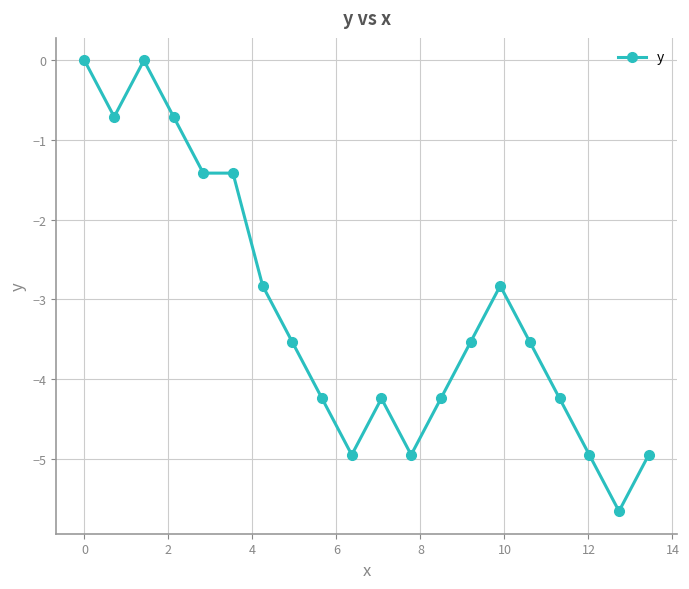

What is the value of the 9th point from the left?

-4.2